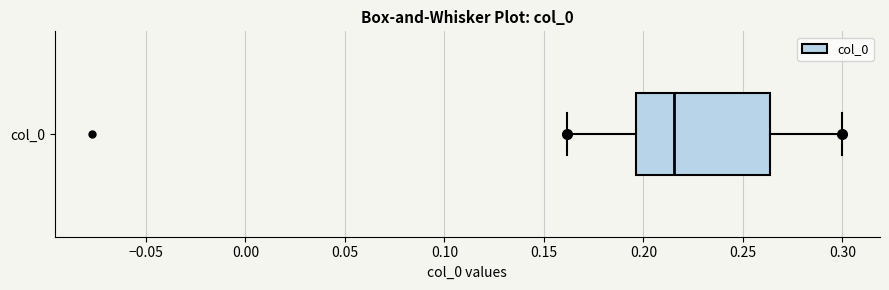

Where does the right whisker of the box for col_0 end on the x-axis? The values are not printed on the chart, so give them approximately, as read against the axis.

0.300